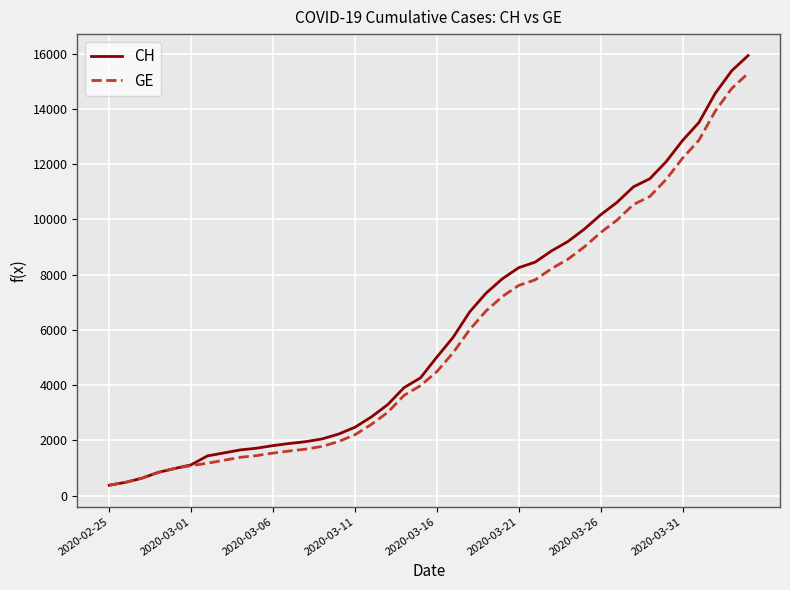

Which series has the largest range (max minus min)?

CH